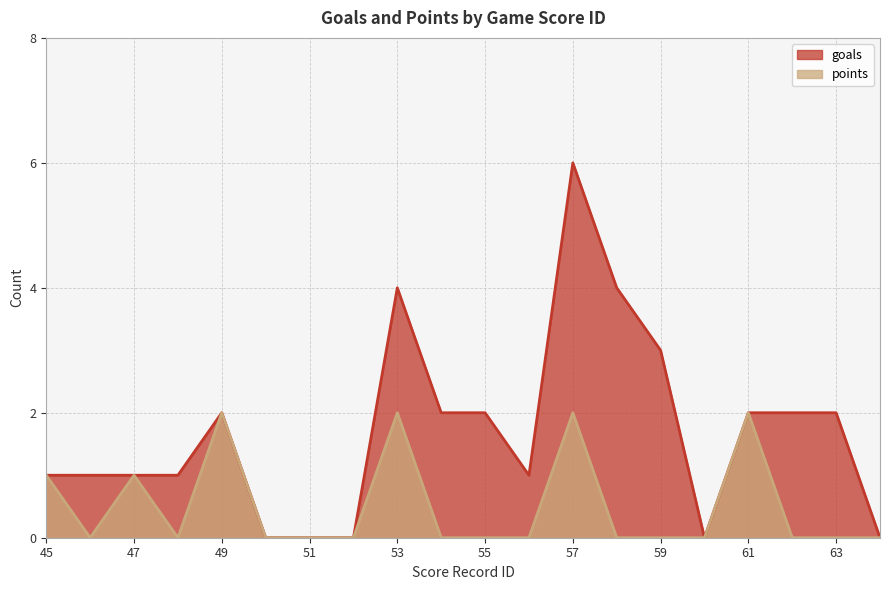

Is the value of goals at 53 greater than the value of points at 47?

Yes